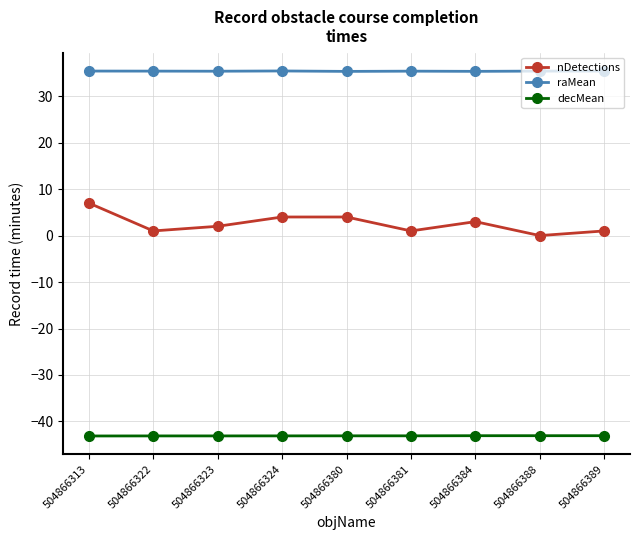

True or false: raMean and nDetections intersect in this chart.

False